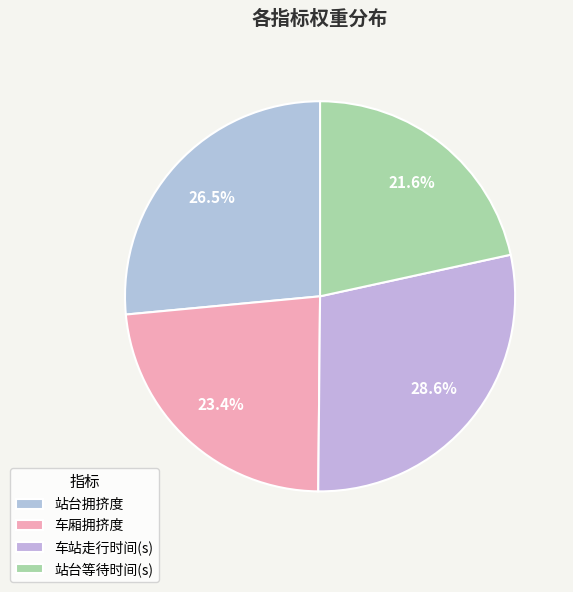

Between 站台等待时间(s) and 车厢拥挤度, which is larger?

车厢拥挤度